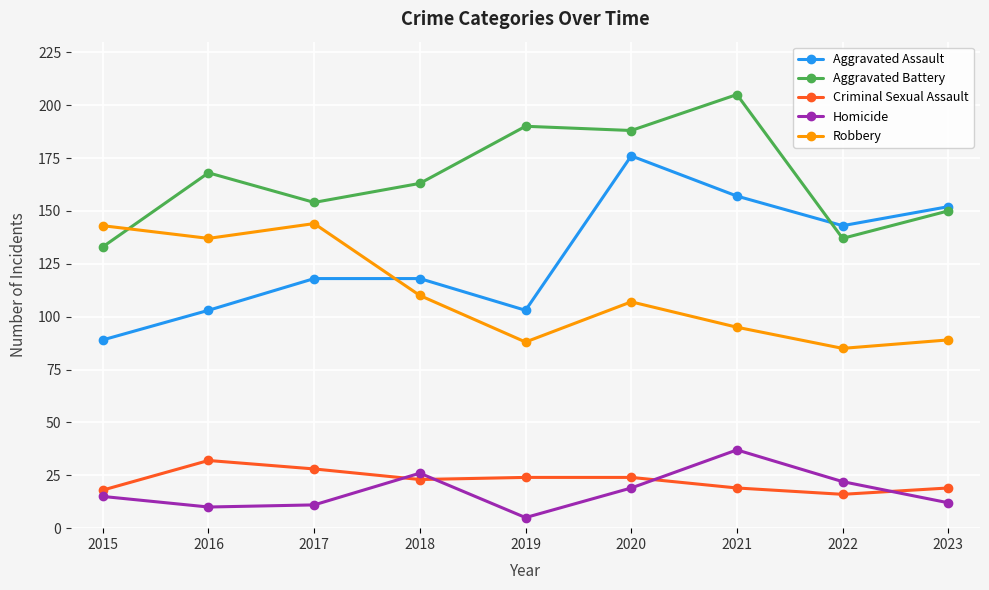

What is the difference between the maximum and minimum values in the Criminal Sexual Assault series?

16